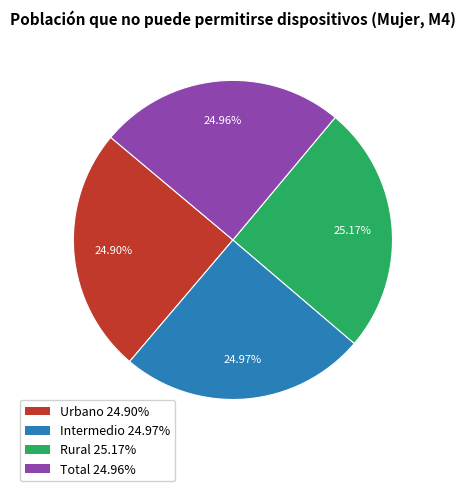

What percentage is the Urbano slice, to the nearest percent?

25%